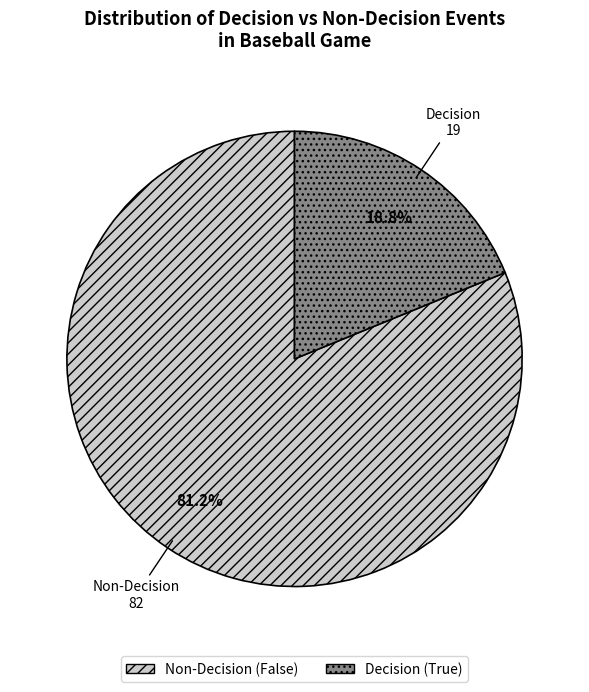

Approximately how many times larger is the value at Non-Decision (False) compared to Decision (True)?

4.3